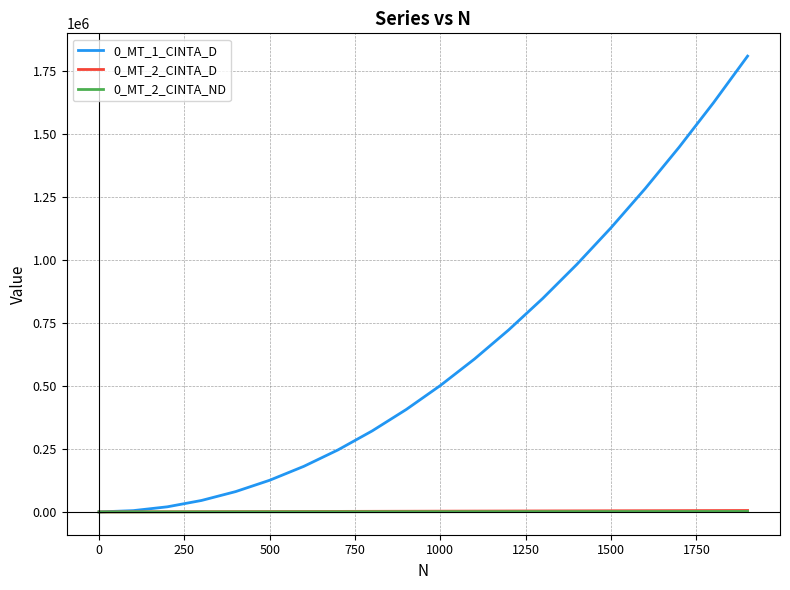

What are all the series names shown in the legend?

0_MT_1_CINTA_D, 0_MT_2_CINTA_D, 0_MT_2_CINTA_ND